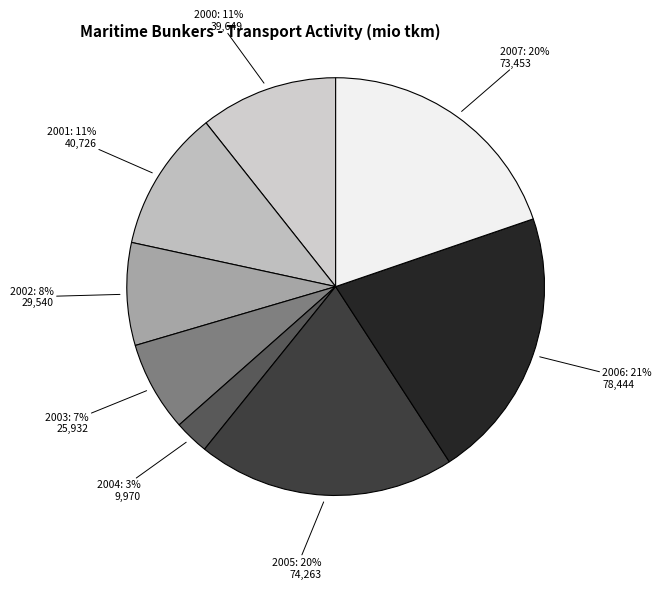

How many segments does this pie chart have?

8